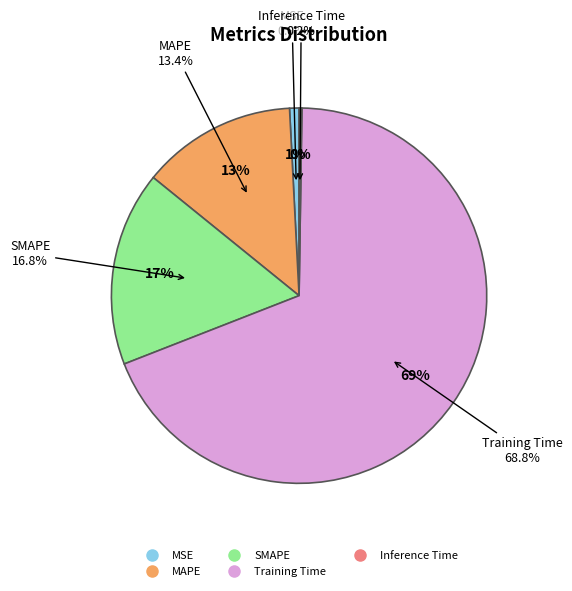

Is the sum of Training Time and MAPE greater than half?

Yes